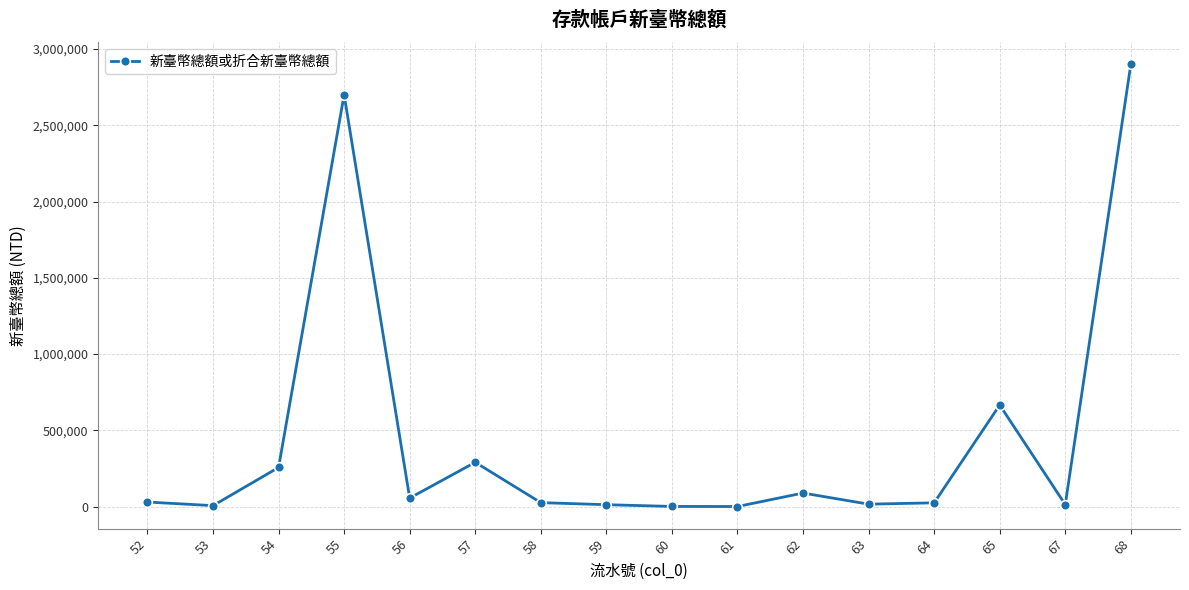

Is it true that the value at 68 is 2899955.0?

True